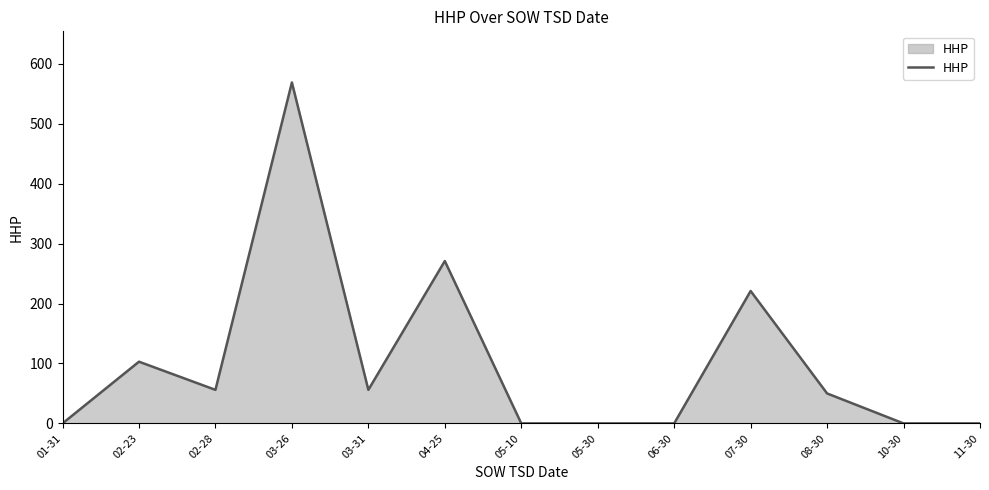

Reading right to left, transcribe all the data shown in this chart.

11-30=0	10-30=0	08-30=50	07-30=221	06-30=0	05-30=0	05-10=0	04-25=271	03-31=56	03-26=569	02-28=56	02-23=103	01-31=0